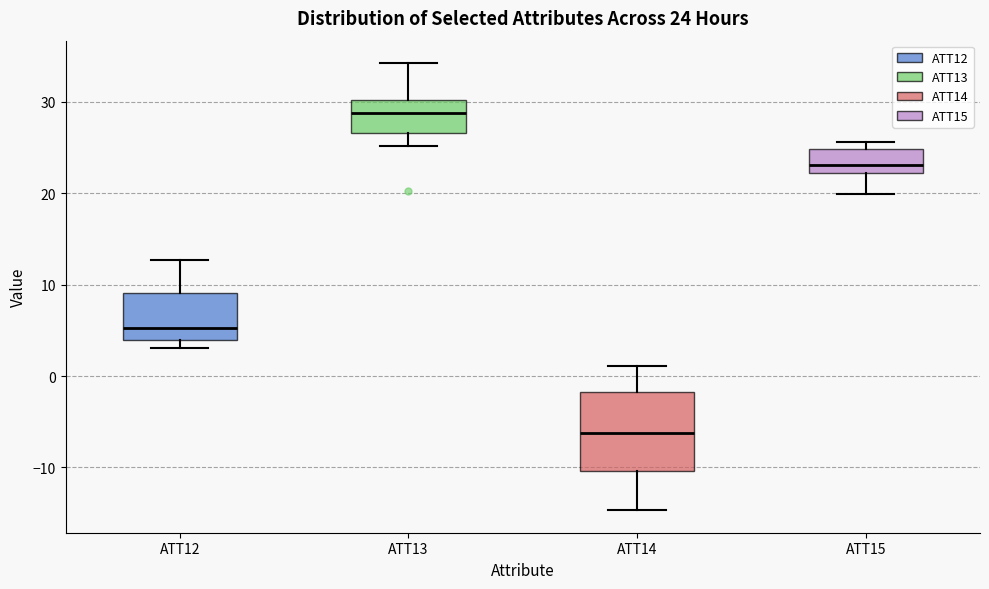

Which box's median line is the highest?

ATT13